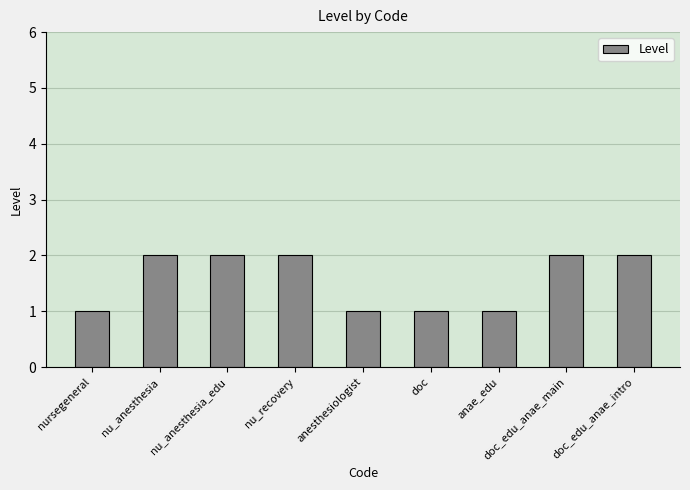

What is the difference between the values at anae_edu and nu_recovery?

1